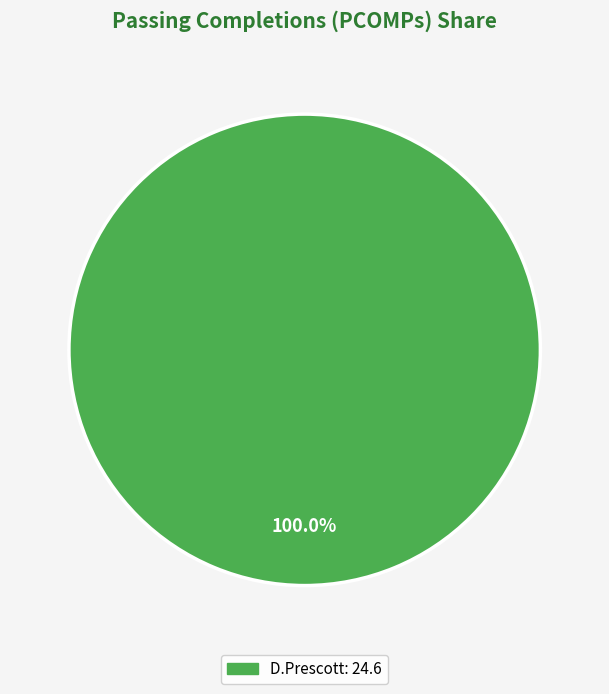

Is there a majority slice in this chart?

Yes